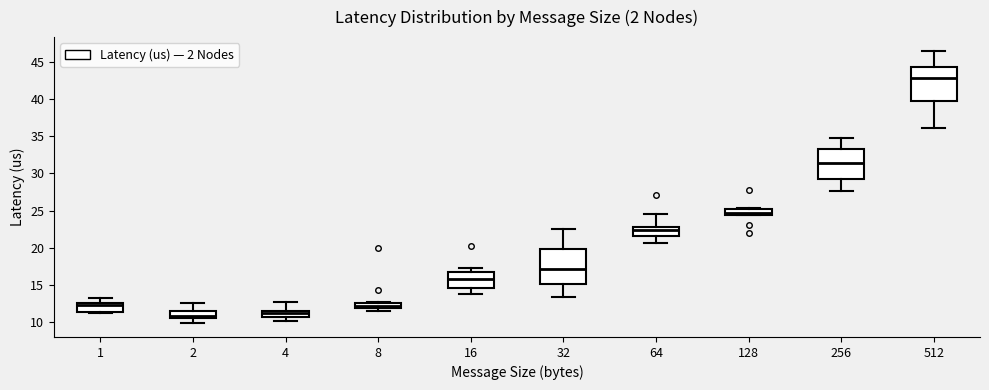

Which box has the highest median line?

512